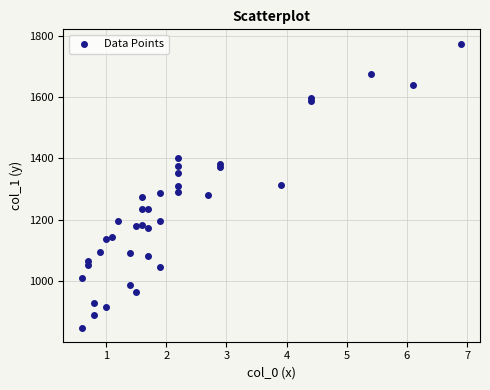

What is the range of X values (max minus min)?

6.3